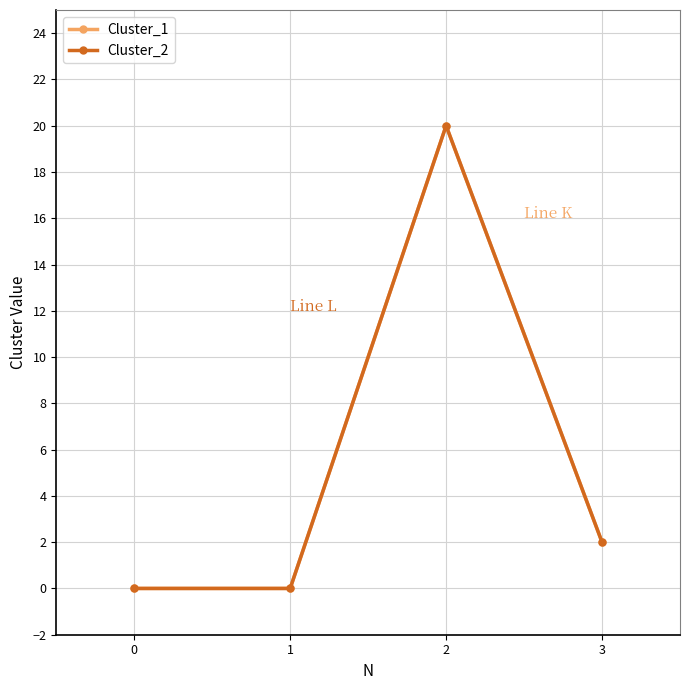

How many lines are shown in the chart?

2